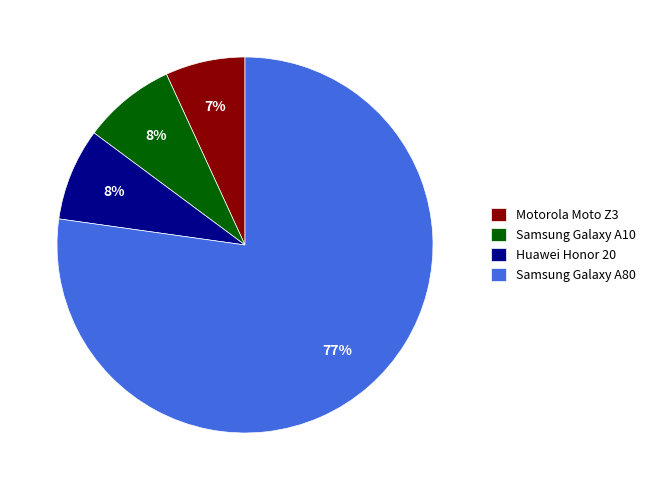

What percentage is the Samsung Galaxy A80 slice, to the nearest percent?

77%